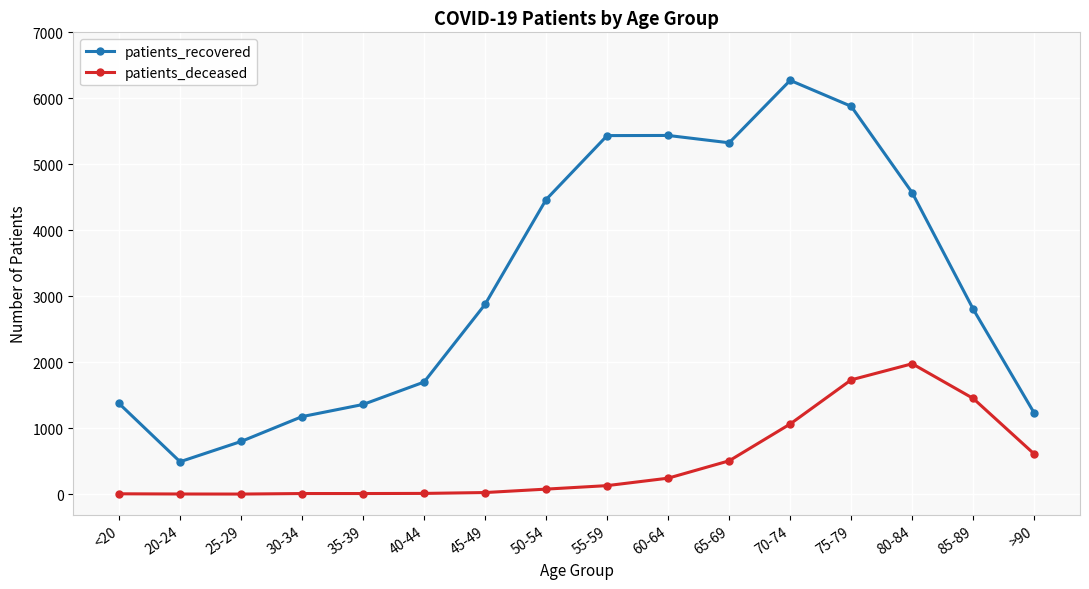

What is the spread (max minus min) of values at 30-34?

1166